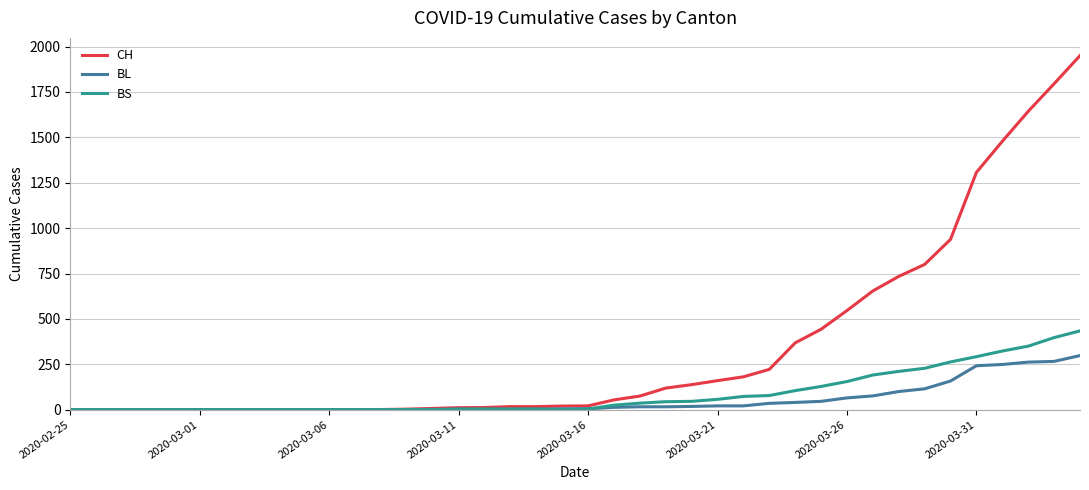

Which series has the largest total across all categories?

CH